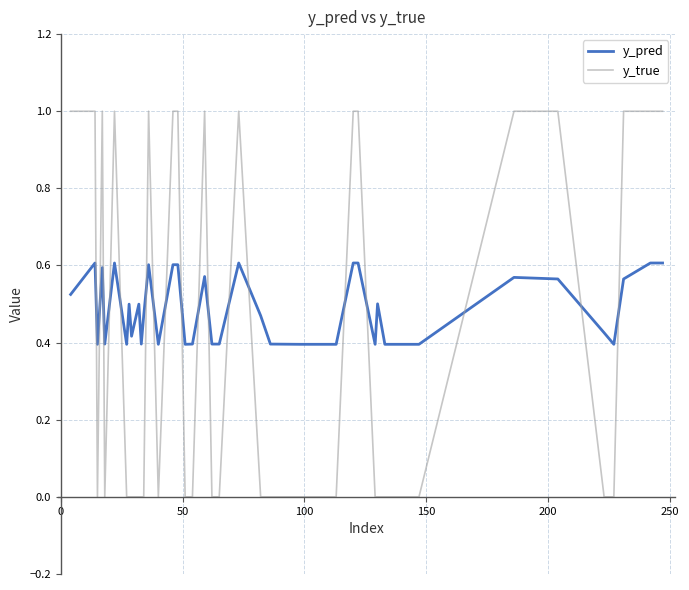

Which series has the largest range (max minus min)?

y_true